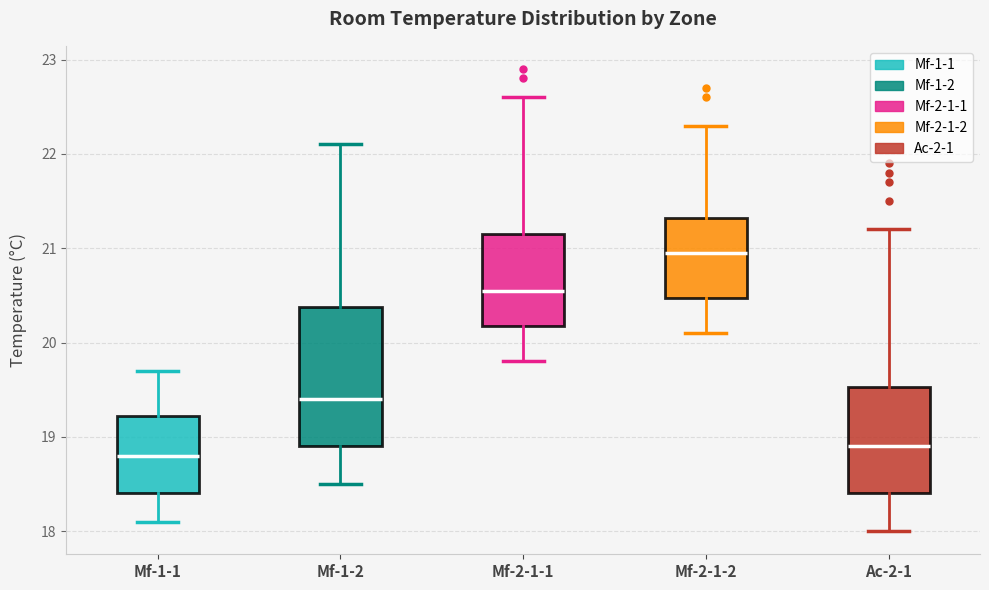

Comparing the boxes themselves (not the whiskers), which one is the tallest?

Mf-1-2